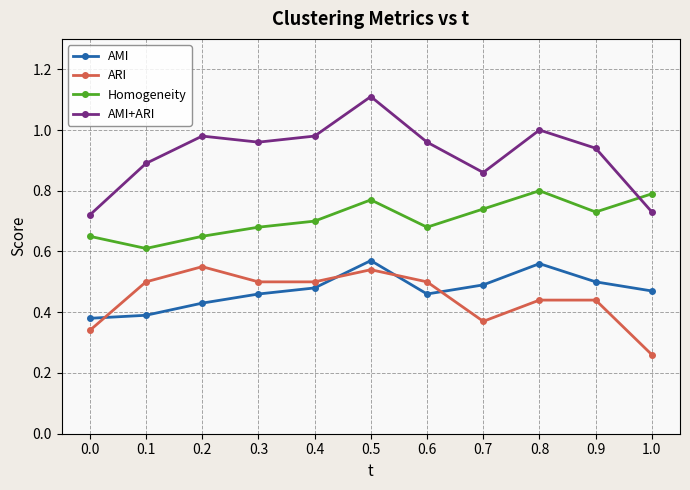

True or false: ARI and Homogeneity cross at least once.

False